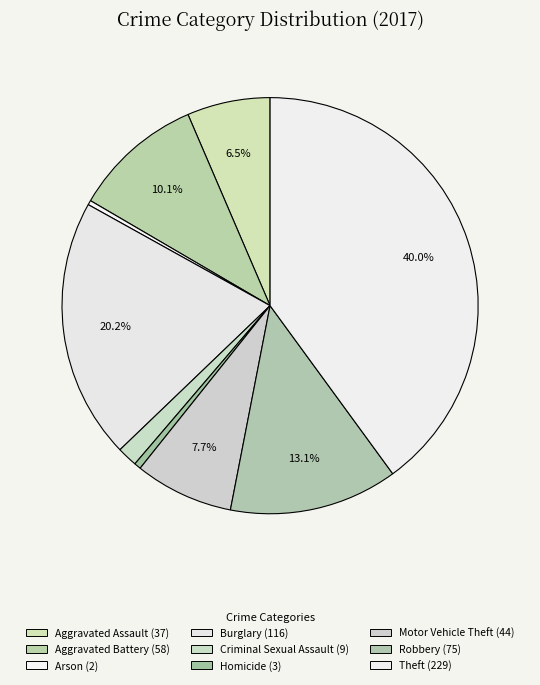

To the nearest percent, what portion does Aggravated Assault represent?

6%